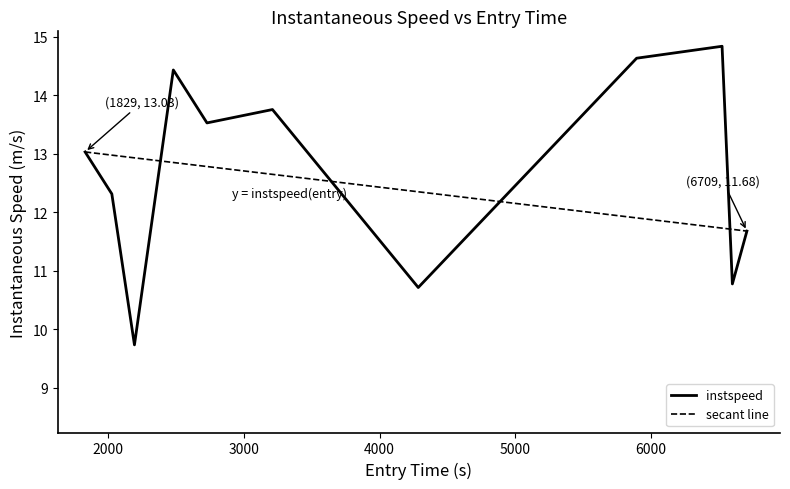

What is the greatest value displayed?

14.8